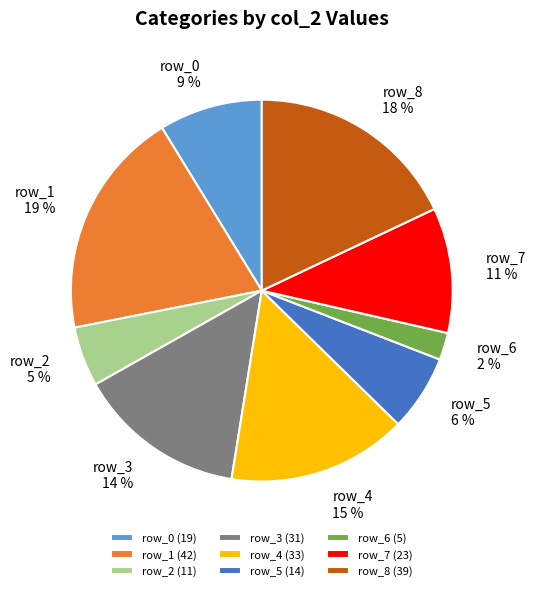

Which has a higher value, row_8 or row_2?

row_8